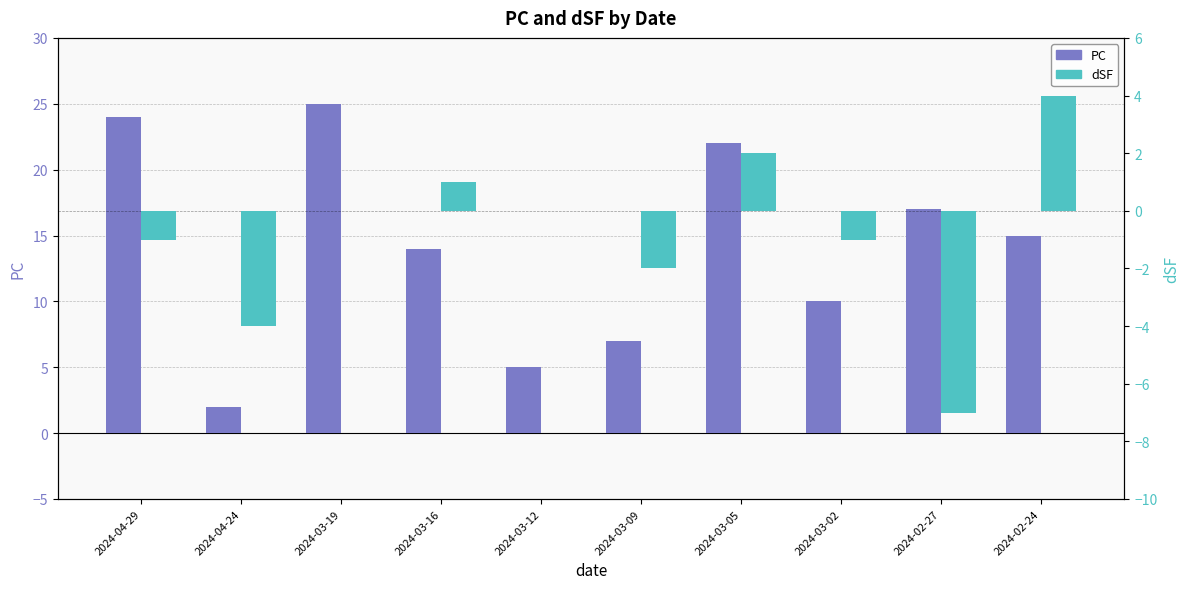

How many bars are there in total?

20